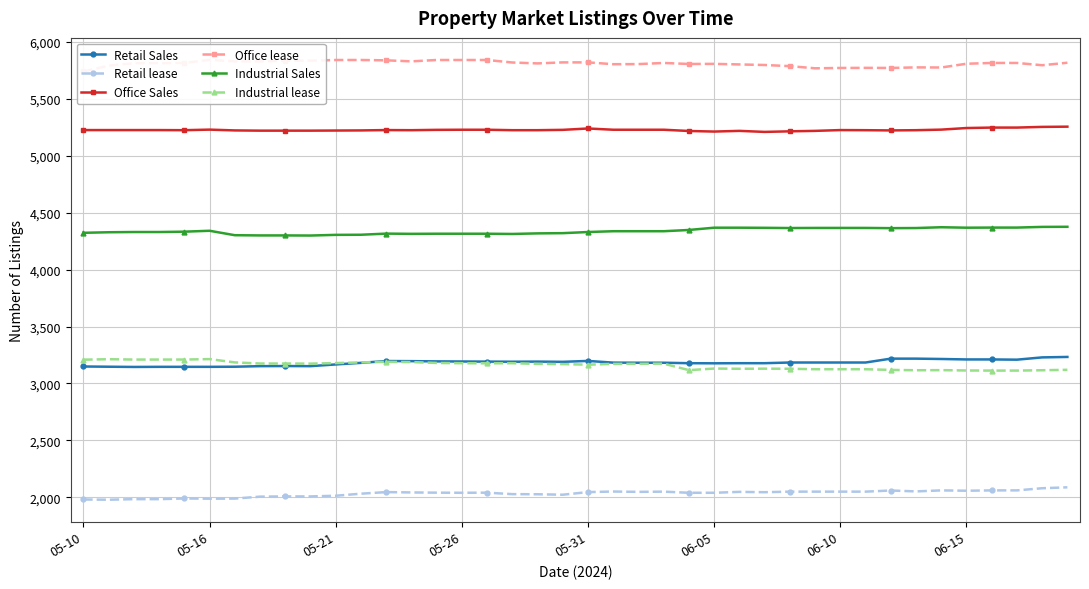

How many data points in Retail Sales are less than 3184?

19